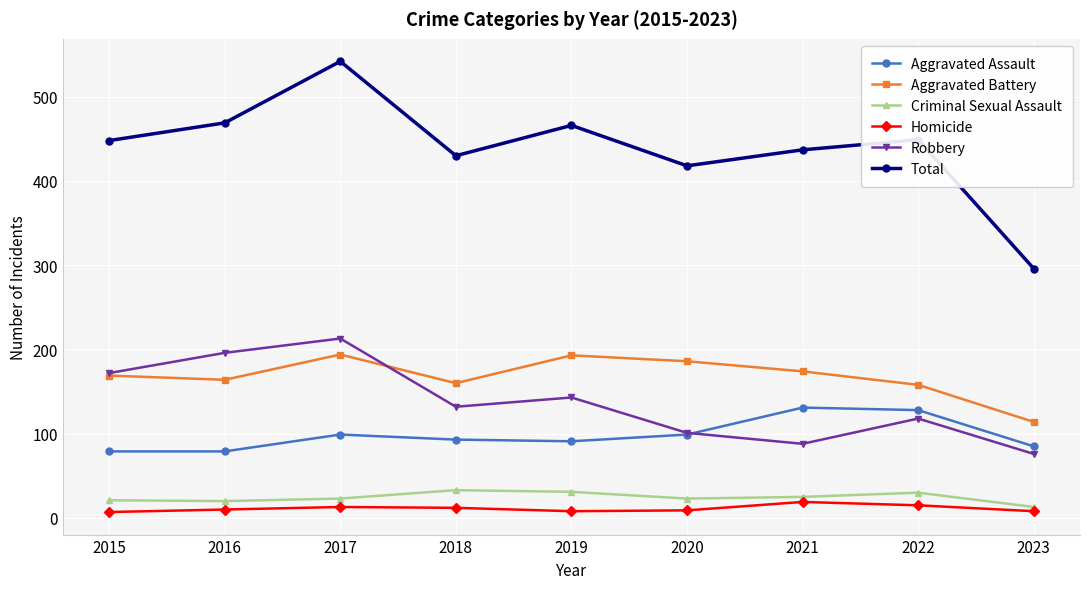

Which series changed the most between 2015 and 2017?

Total